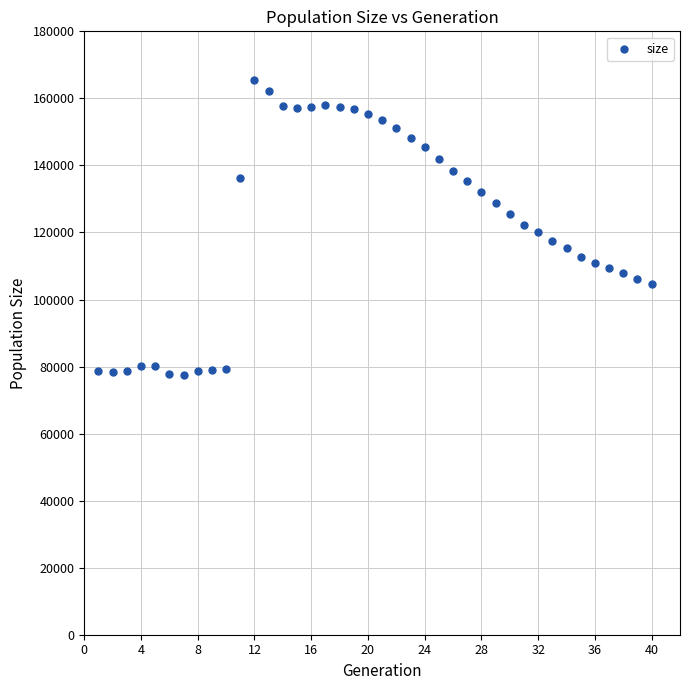

What is the range of Y values (max minus min)?

88026